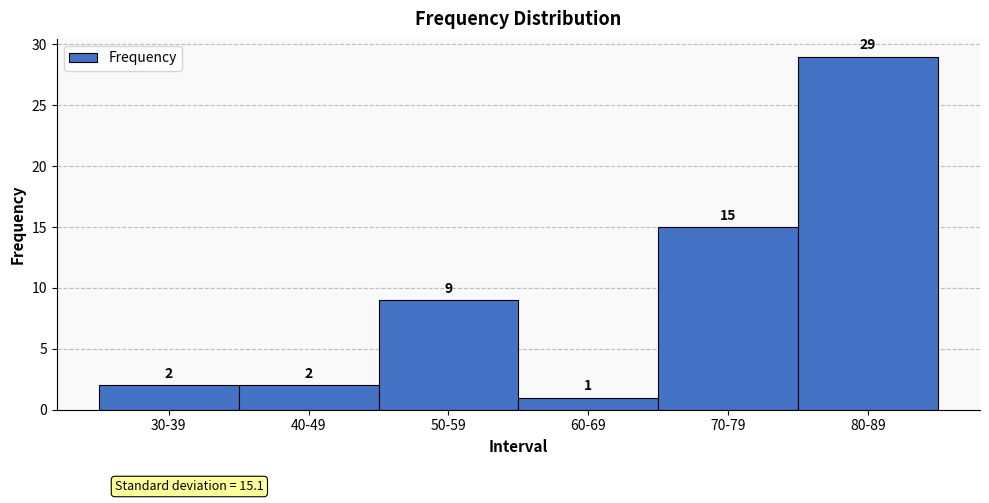

Reading right to left, what are all the values shown in this chart?

29	15	1	9	2	2